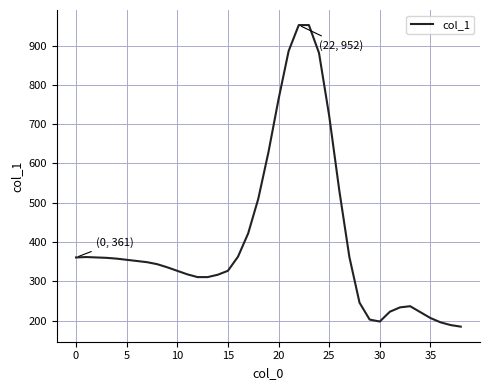

What is the difference between the second highest and second lowest values?

763